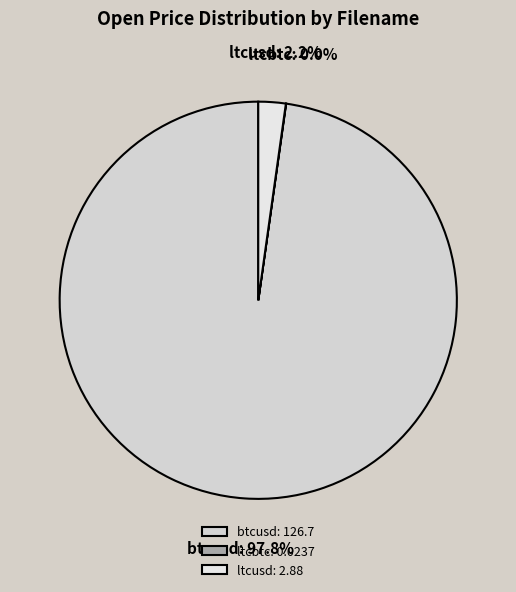

To the nearest percent, what portion does ltcusd represent?

2%